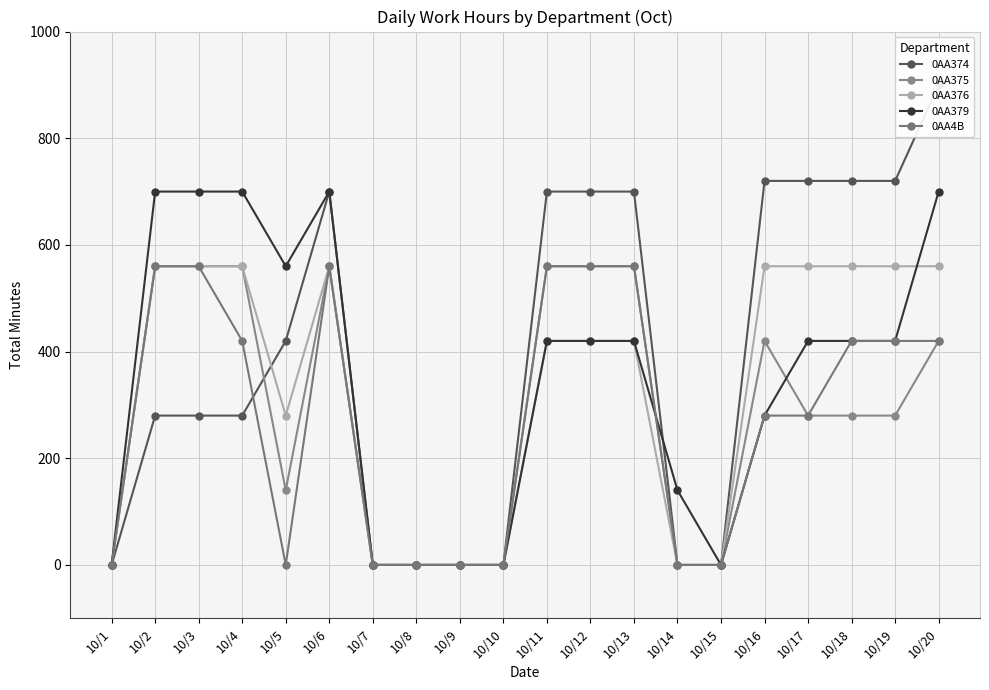

How many distinct data groups are displayed?

5